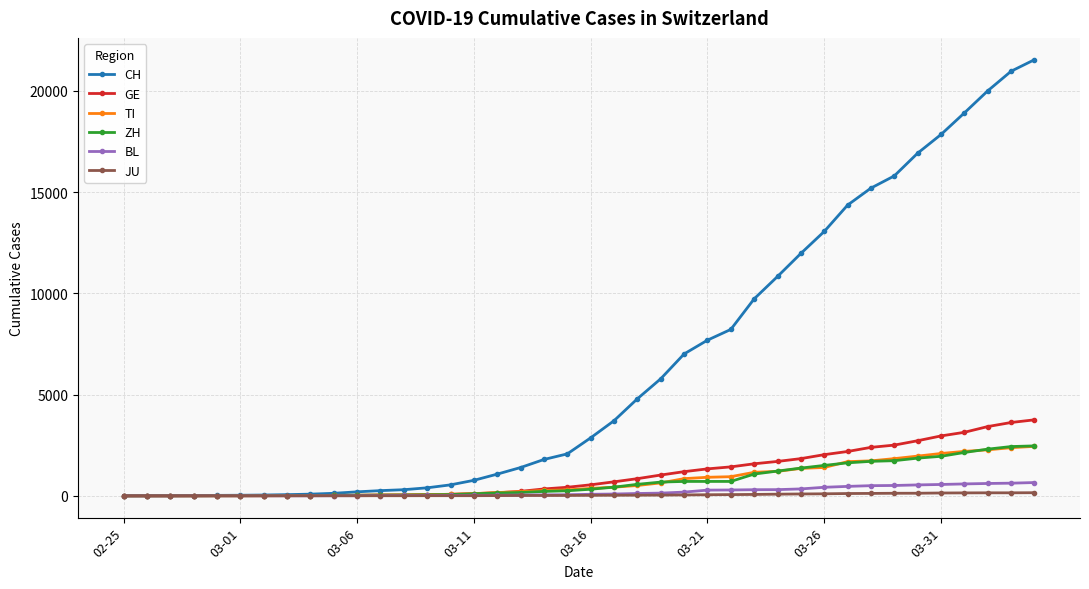

Which series has the largest range (max minus min)?

CH